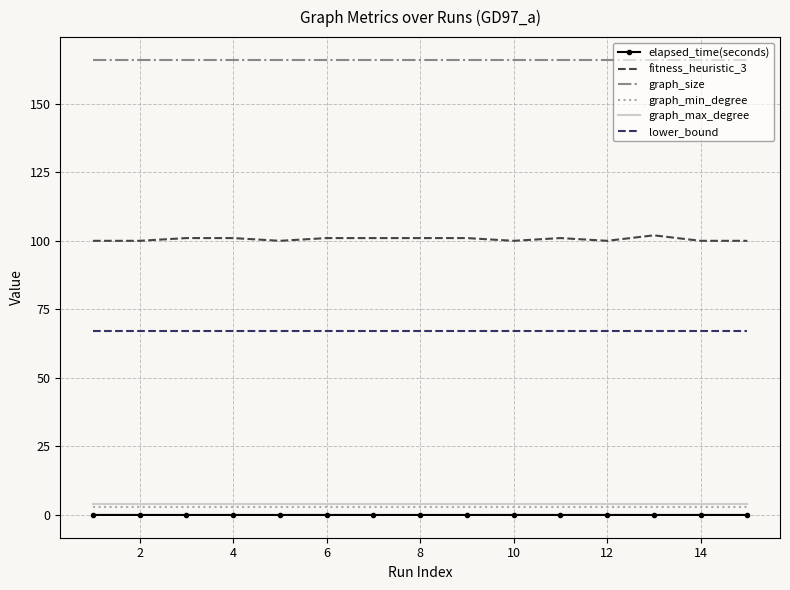

Which series has the largest range (max minus min)?

fitness_heuristic_3